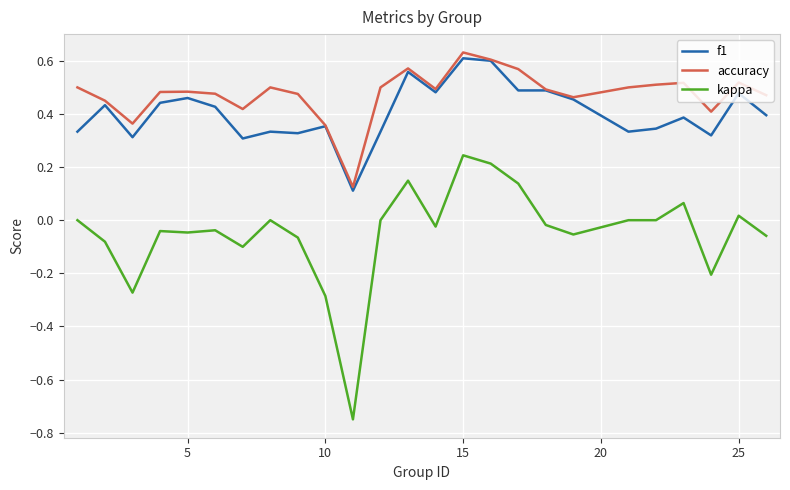

True or false: kappa and f1 cross at least once.

False